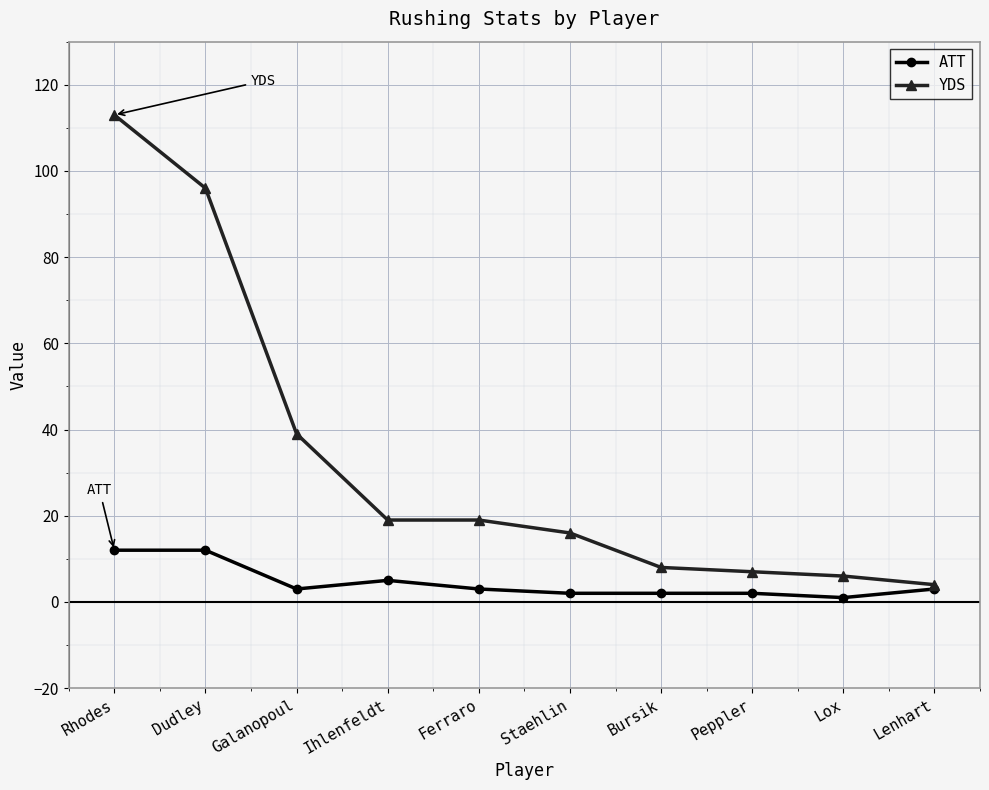

Reading left to right, transcribe all the data shown in this chart.

ATT: Rhodes=12	Dudley=12	Galanopoul=3	Ihlenfeldt=5	Ferraro=3	Staehlin=2	Bursik=2	Peppler=2	Lox=1	Lenhart=3
YDS: Rhodes=113	Dudley=96	Galanopoul=39	Ihlenfeldt=19	Ferraro=19	Staehlin=16	Bursik=8	Peppler=7	Lox=6	Lenhart=4